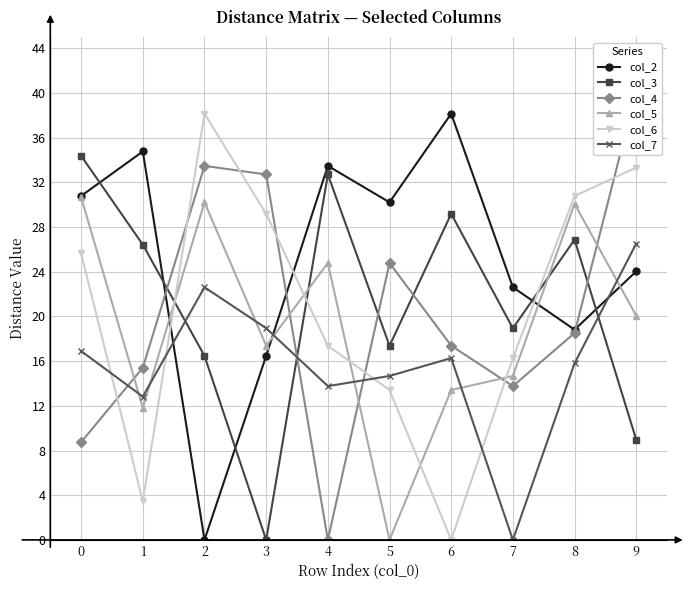

Is the value of col_3 at 7 greater than the value of col_5 at 8?

No